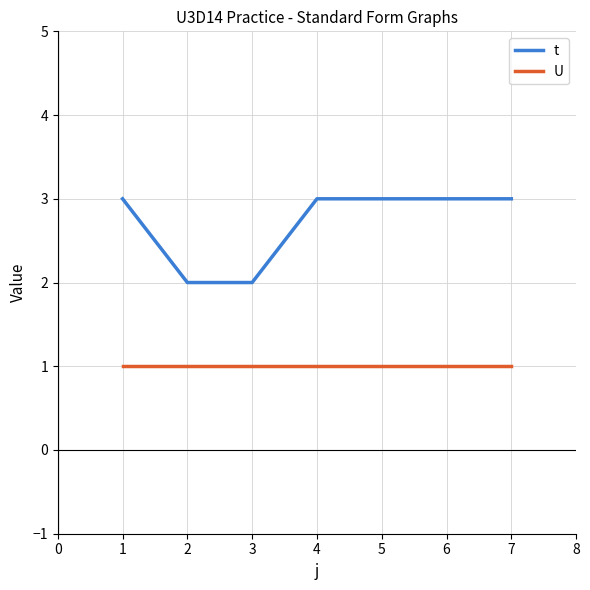

What is the average value of the t series?

3